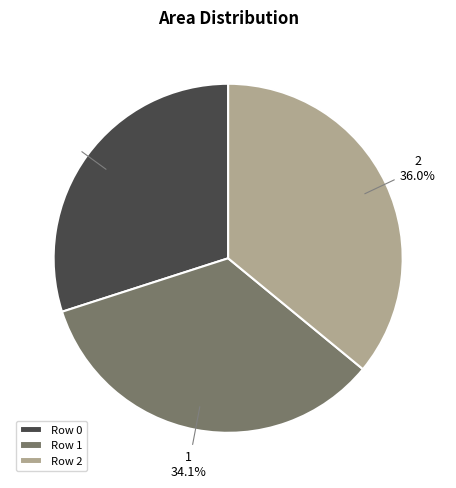

Is it true that 1 is 34% of the pie?

True